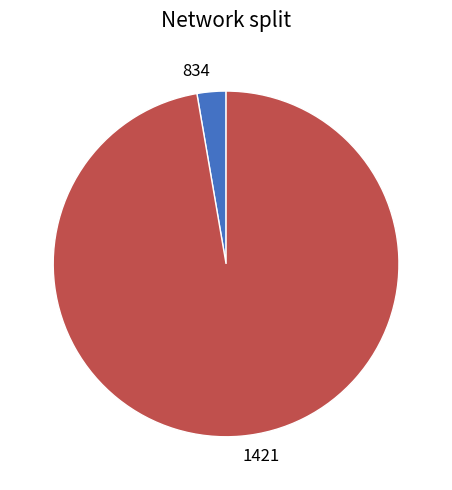

Which category accounts for the majority?

1421